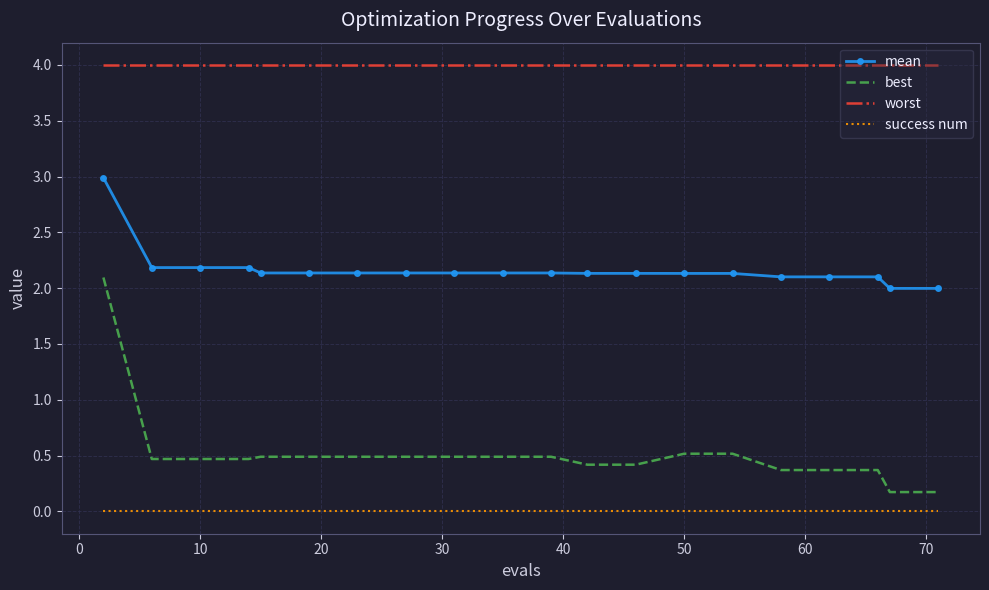

How many series are shown in this chart?

4